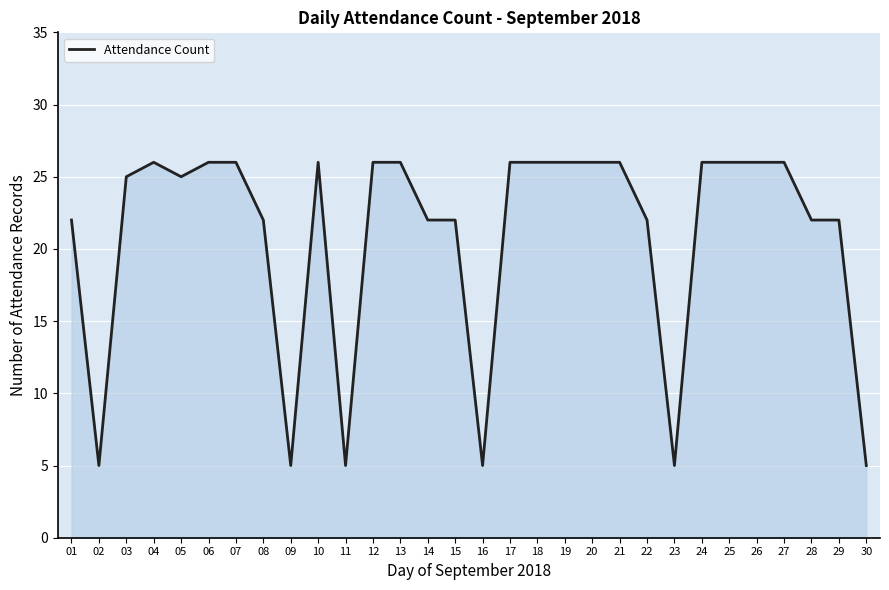

Where is the first local minimum?

02